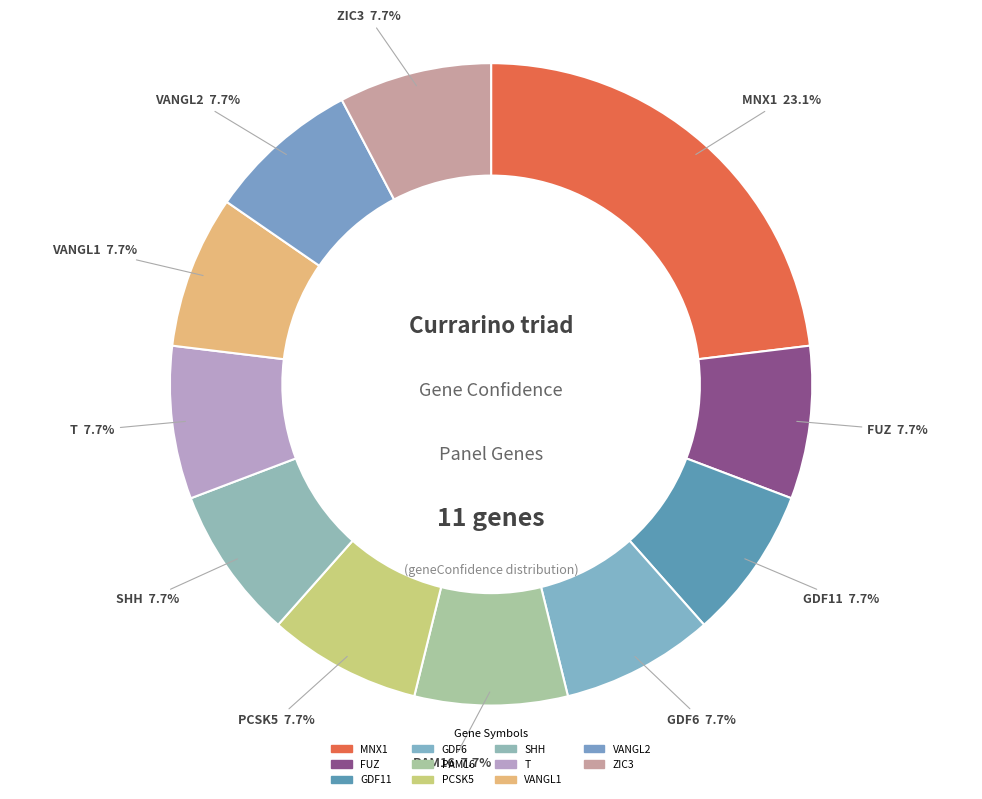

To the nearest percent, what is the combined percentage of GDF6 and FUZ?

15%